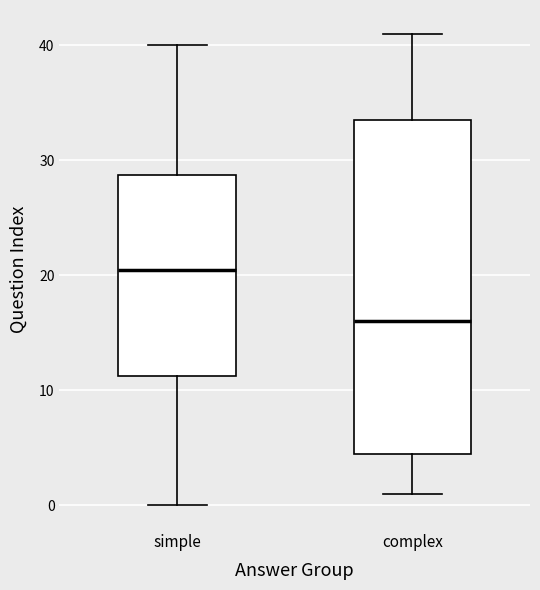

Reading left to right, transcribe this box plot: for each box, give where its median line is, the range the box spans, and where its two whiskers end, as read against the y-axis. The values are not printed on the chart, so give them approximately, as read against the axis.

simple: median 21, box 11 to 29, whiskers 0 to 40
complex: median 16, box 5 to 34, whiskers 1 to 41